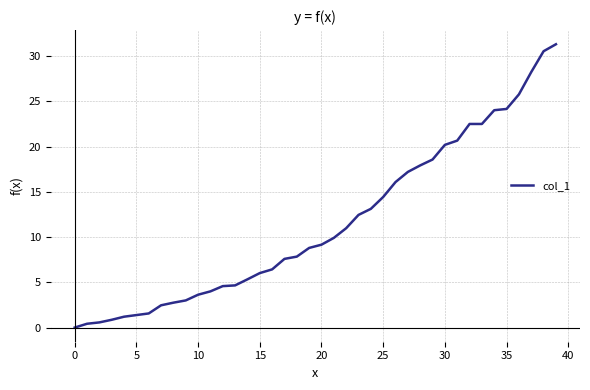

What is the greatest value displayed?

31.3